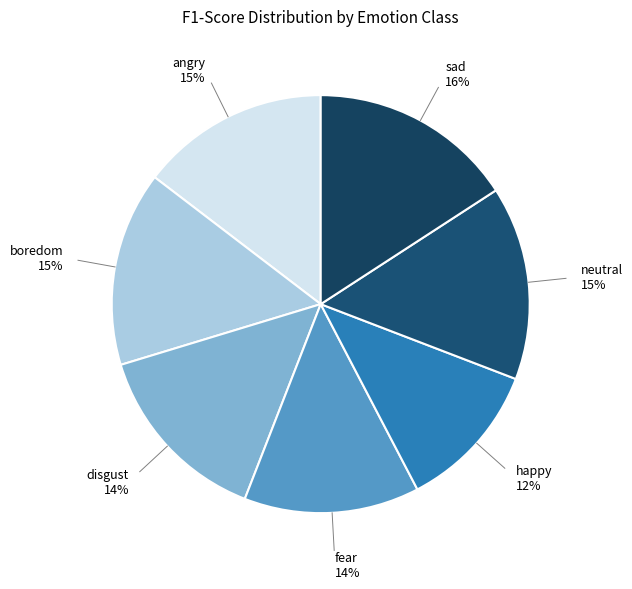

To the nearest percent, what percentage of the pie is sad?

16%